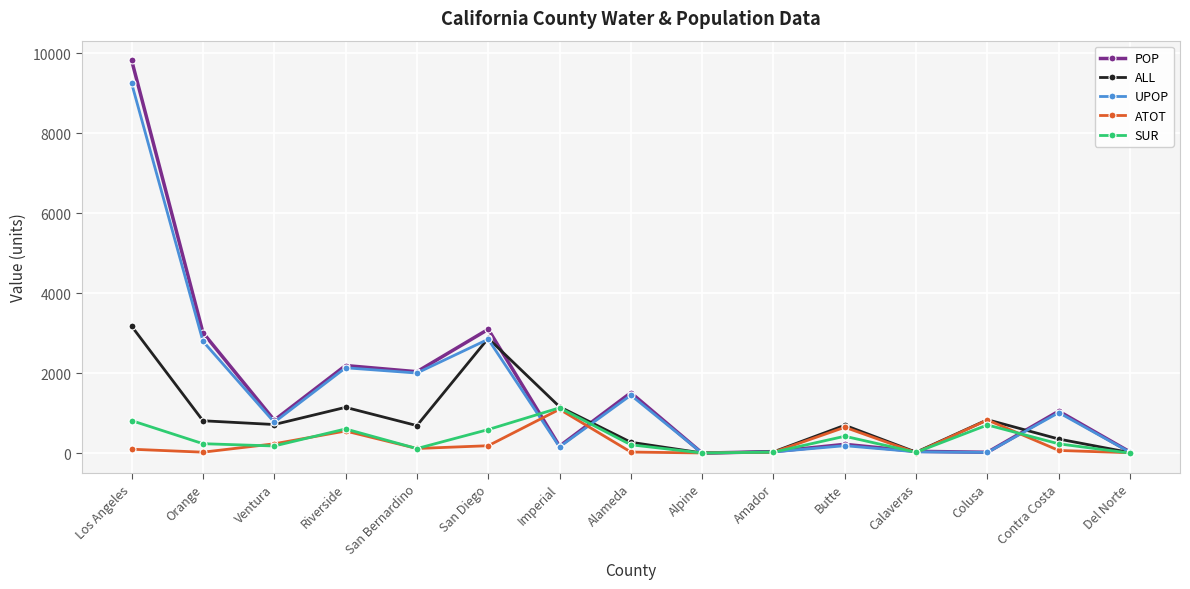

In UPOP, how many points are lower than both neighbors (excluding endpoints)?

5